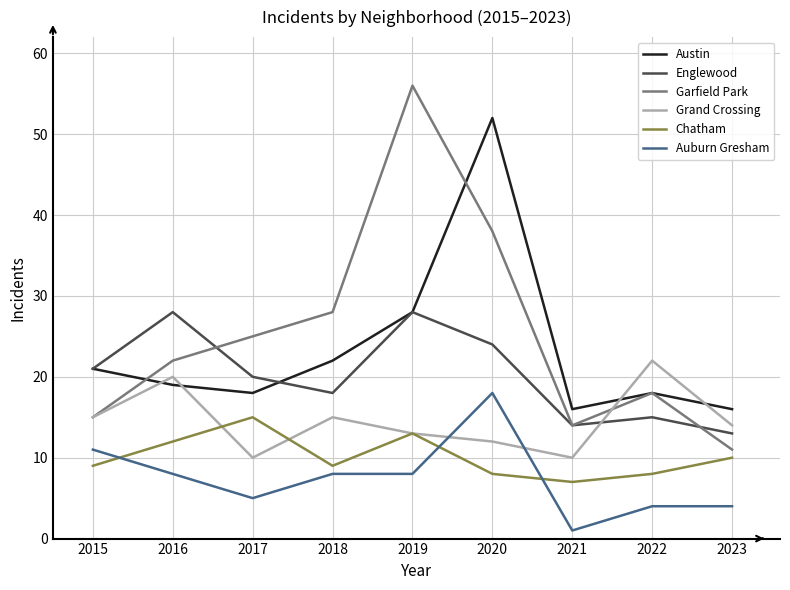

True or false: Chatham has more than 1 points higher than both neighbors.

True